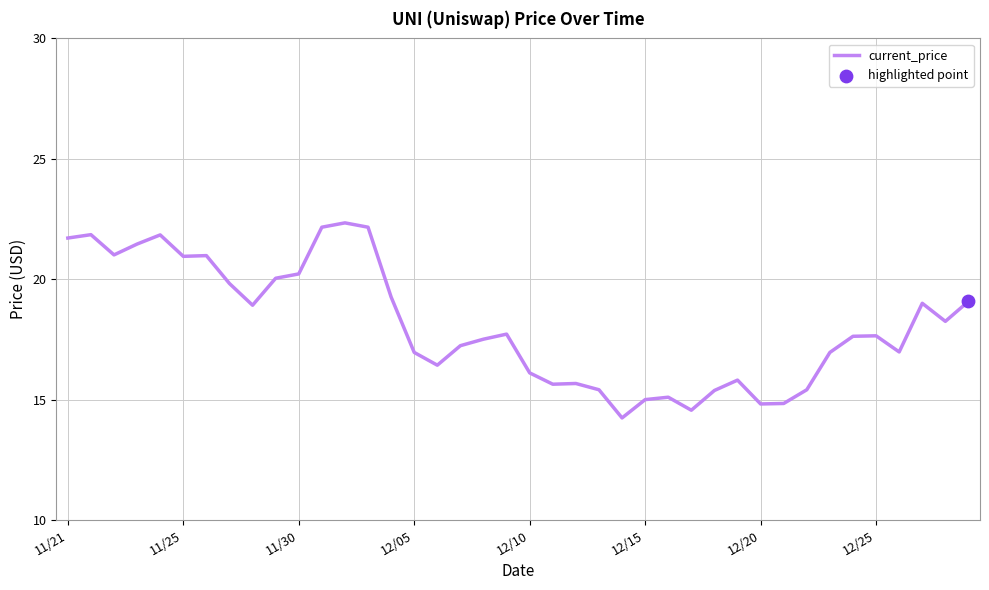

What is the minimum value shown in the chart?

14.2